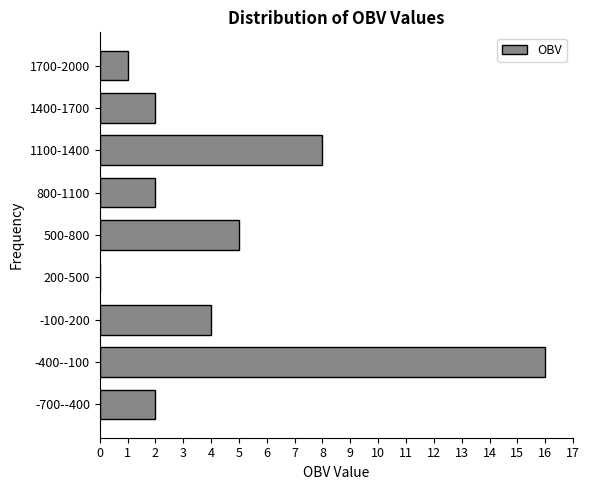

Reading bottom to top, what are all the values shown in this chart?

-700--400=2	-400--100=16	-100-200=4	200-500=0	500-800=5	800-1100=2	1100-1400=8	1400-1700=2	1700-2000=1